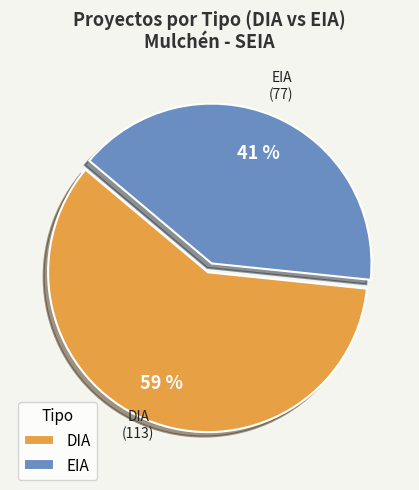

Rank the categories by value from highest to lowest.

DIA, EIA